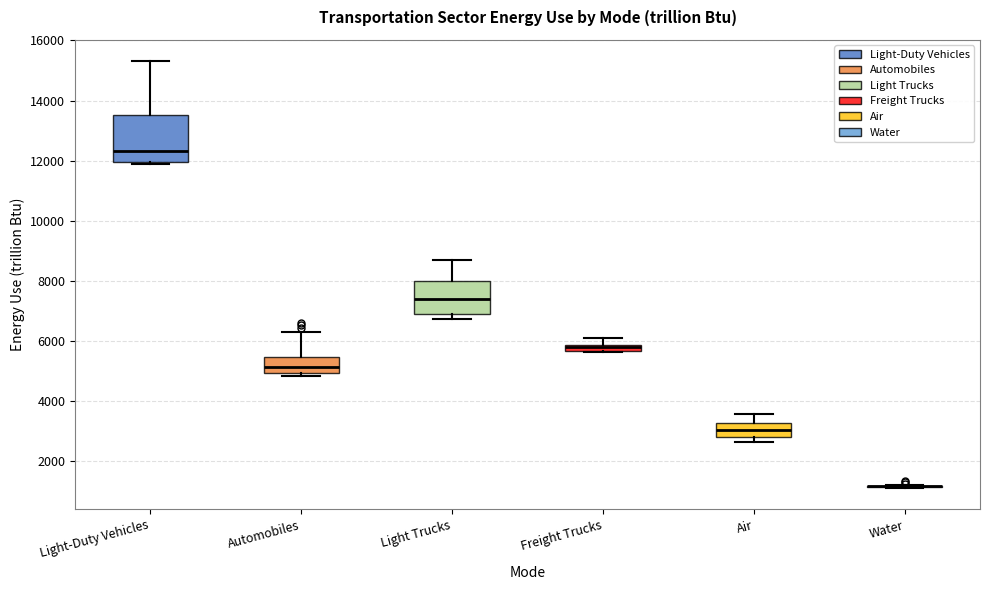

Which box is the tallest, from its lower edge to its upper edge?

Light-Duty Vehicles